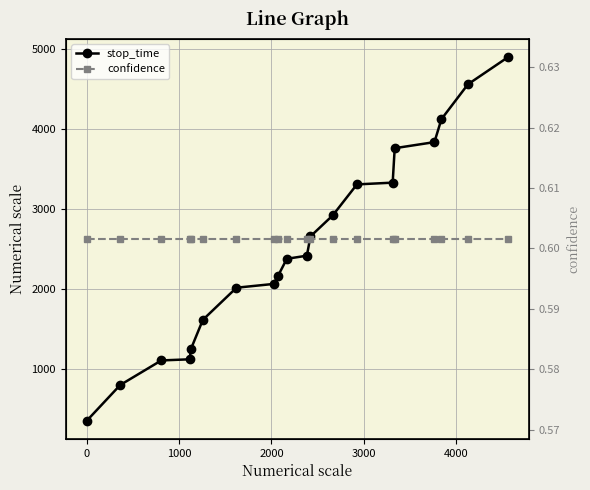

True or false: confidence and stop_time intersect in this chart.

False